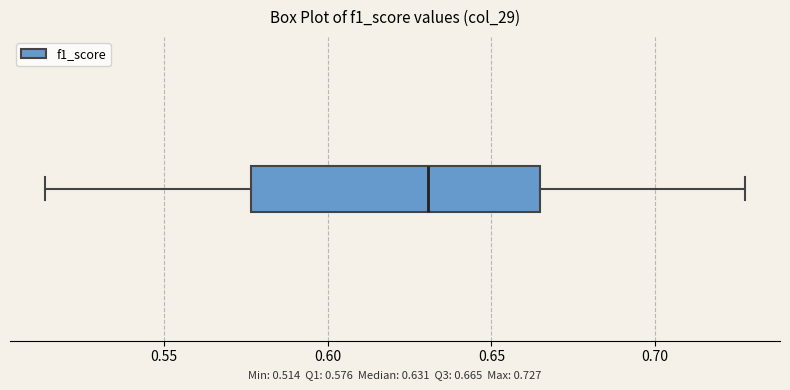

Read this box plot against the x-axis: the position of the median line, the range covered by the box, and the ends of both whiskers. The values are not printed on the chart, so give them approximately, as read against the axis.

median 0.630, box 0.575 to 0.665, whiskers 0.515 to 0.725